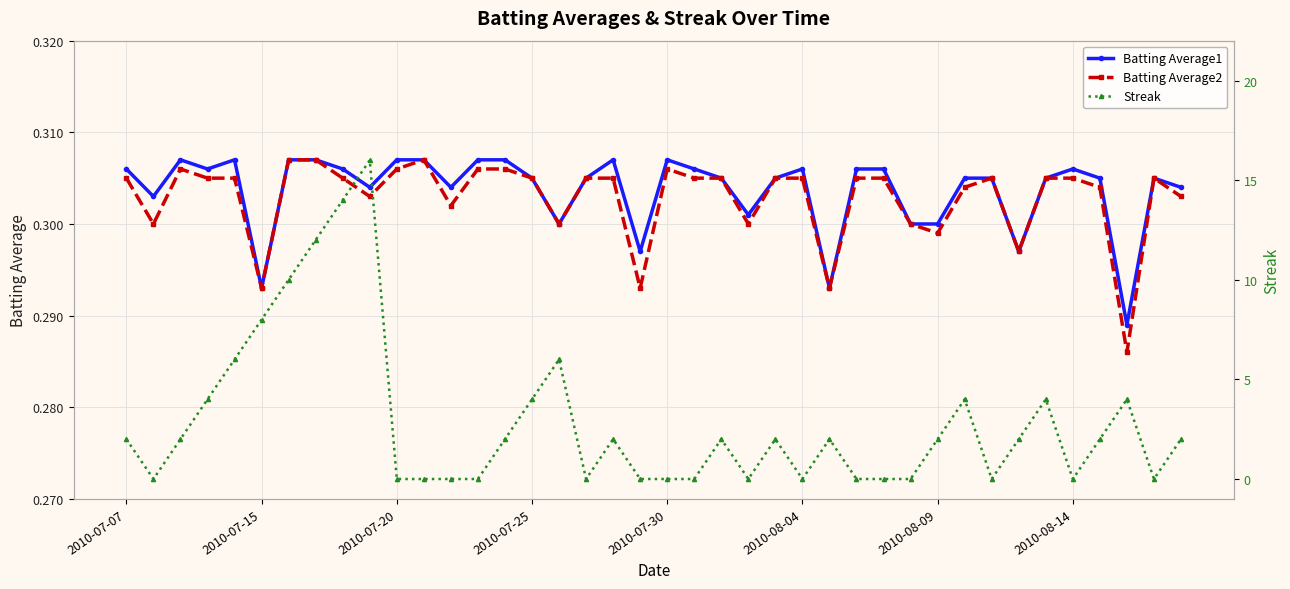

Between 32 and 33, which is larger?

32